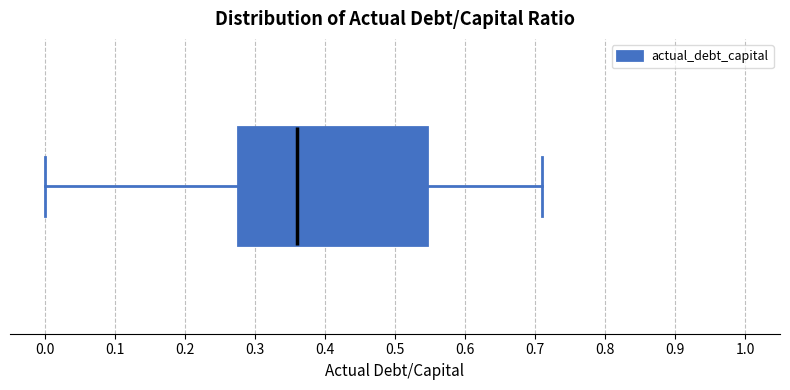

Transcribe this box plot: give where the median line is, the range the box spans, and where the two whiskers end, as read against the x-axis. The values are not printed on the chart, so give them approximately, as read against the axis.

median 0.36, box 0.28 to 0.55, whiskers 0.00 to 0.71